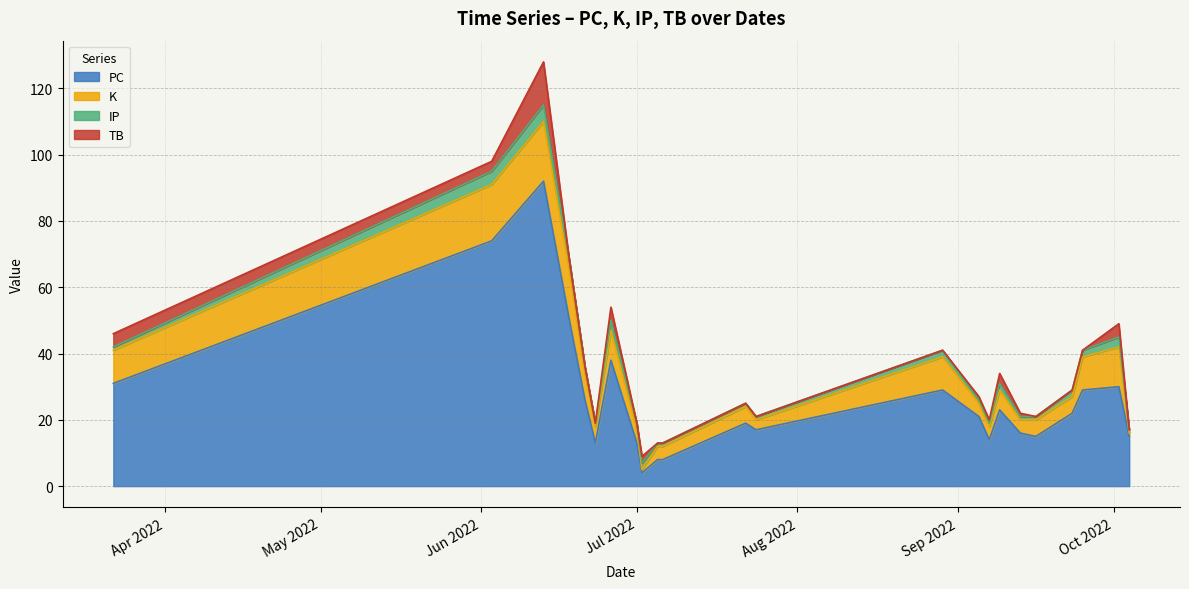

How many categories are shown in the chart?

23